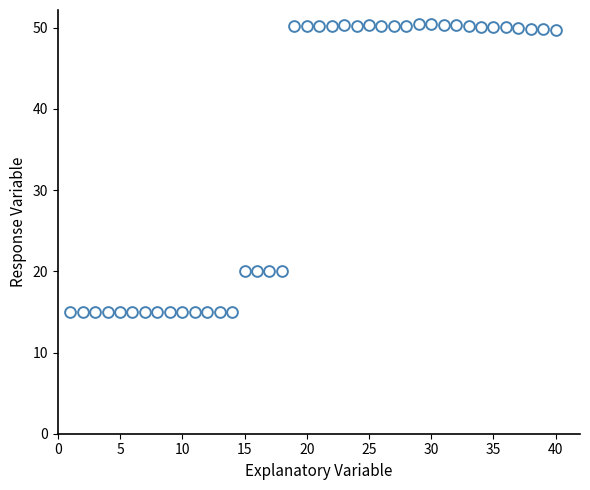

What is the range of Y values (max minus min)?

35.4